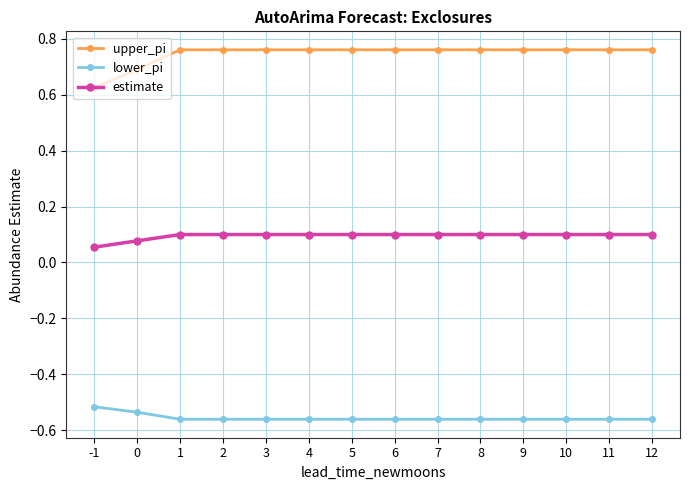

What is the spread (max minus min) of values at 7?

1.3